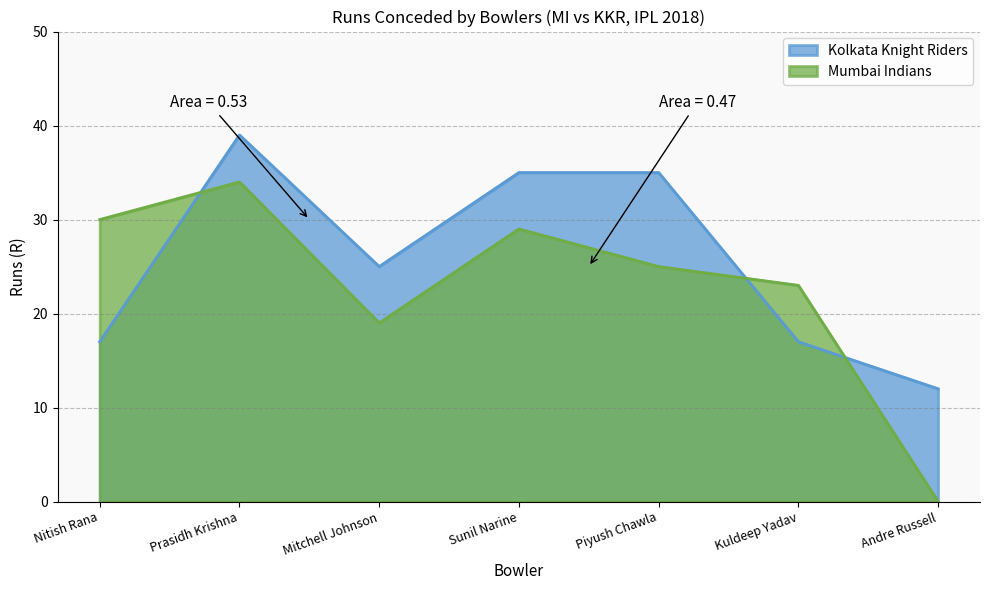

Rank the categories by Kolkata Knight Riders value from highest to lowest.

Prasidh Krishna, Sunil Narine, Piyush Chawla, Mitchell Johnson, Nitish Rana, Kuldeep Yadav, Andre Russell